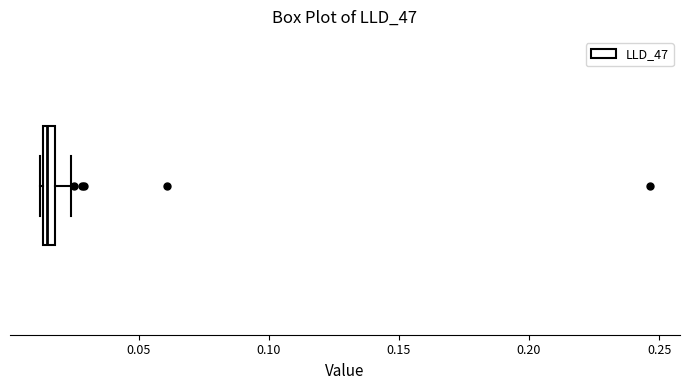

Where is the right edge of the box on the x-axis? The values are not printed on the chart, so give them approximately, as read against the axis.

0.020